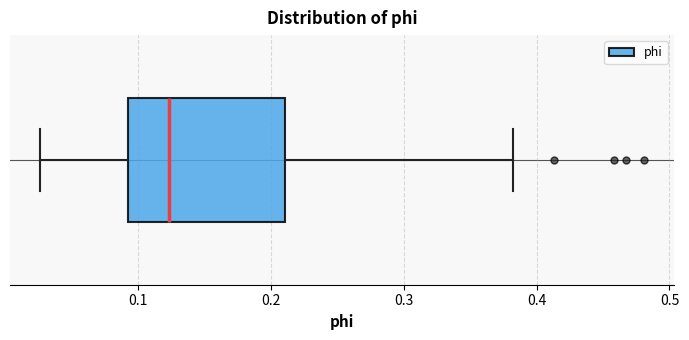

Transcribe this box plot: give where the median line is, the range the box spans, and where the two whiskers end, as read against the x-axis. The values are not printed on the chart, so give them approximately, as read against the axis.

median 0.12, box 0.09 to 0.21, whiskers 0.03 to 0.38